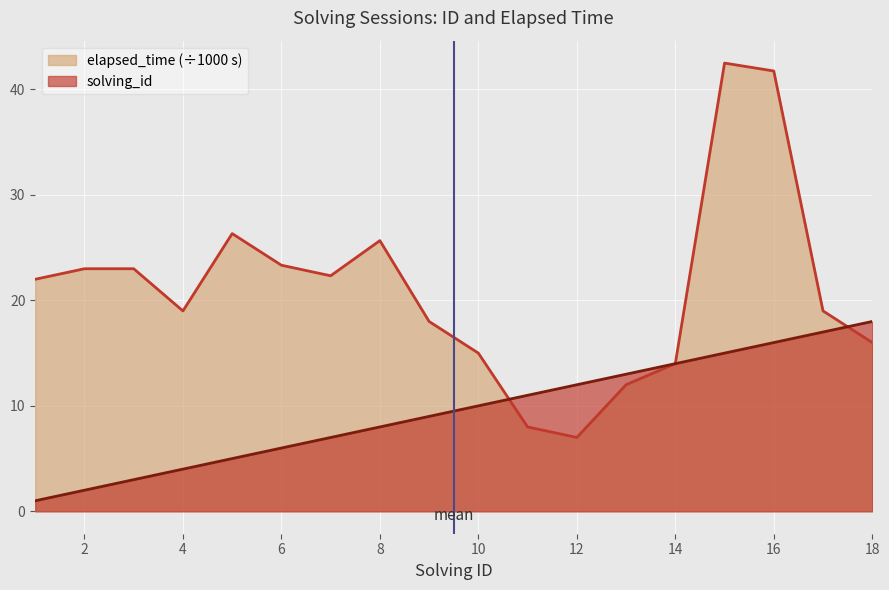

True or false: solving_id and elapsed_time cross at least once.

True